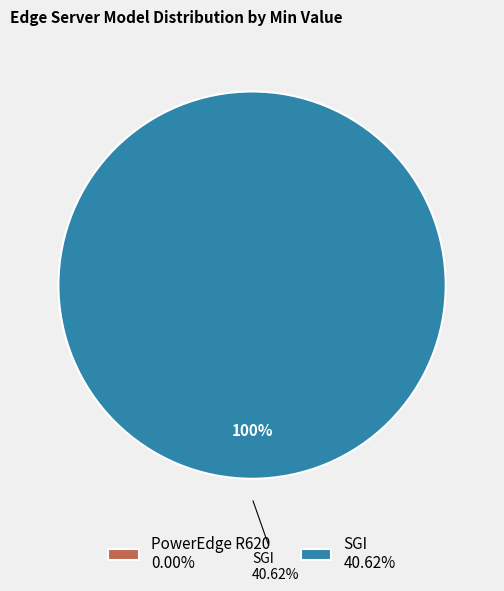

The SGI slice represents 100% of the pie. True or false?

True